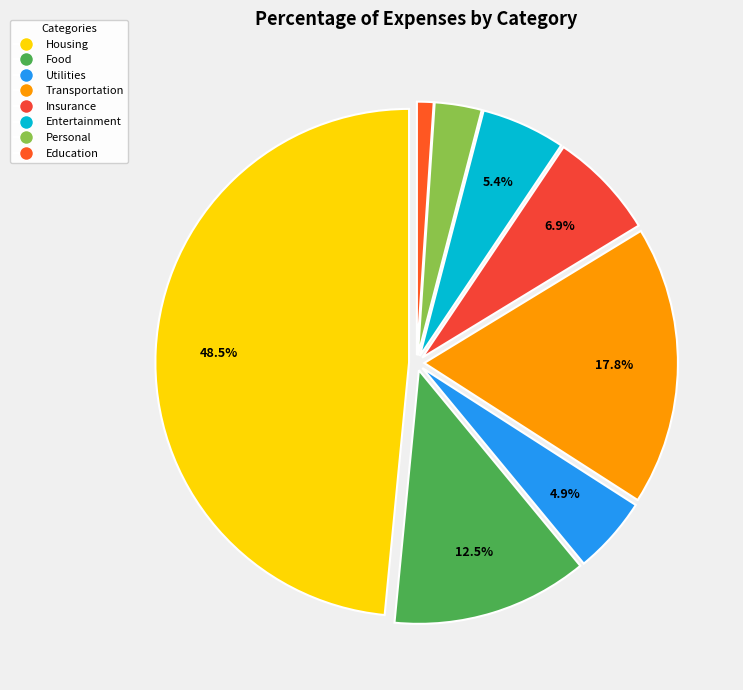

Between Entertainment and Housing, which is larger?

Housing